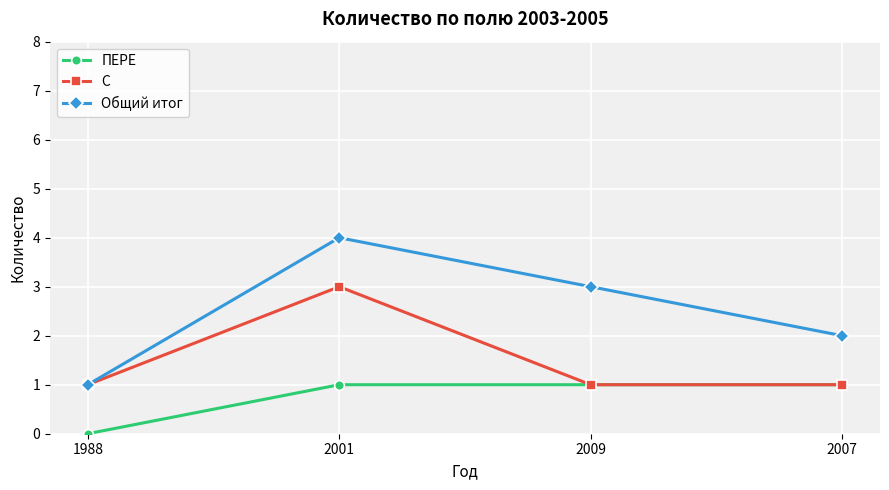

True or false: ПЕРЕ and Общий итог cross at least once.

False